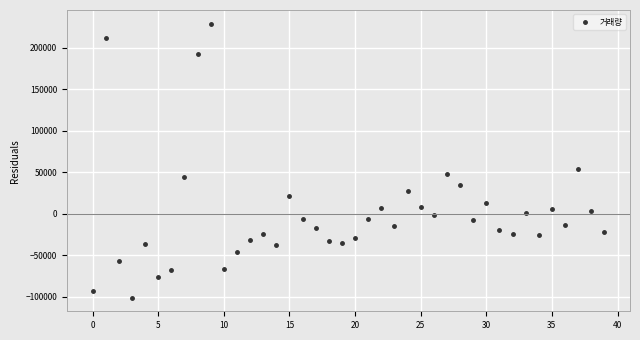

What is the range of Y values (max minus min)?

330140.9